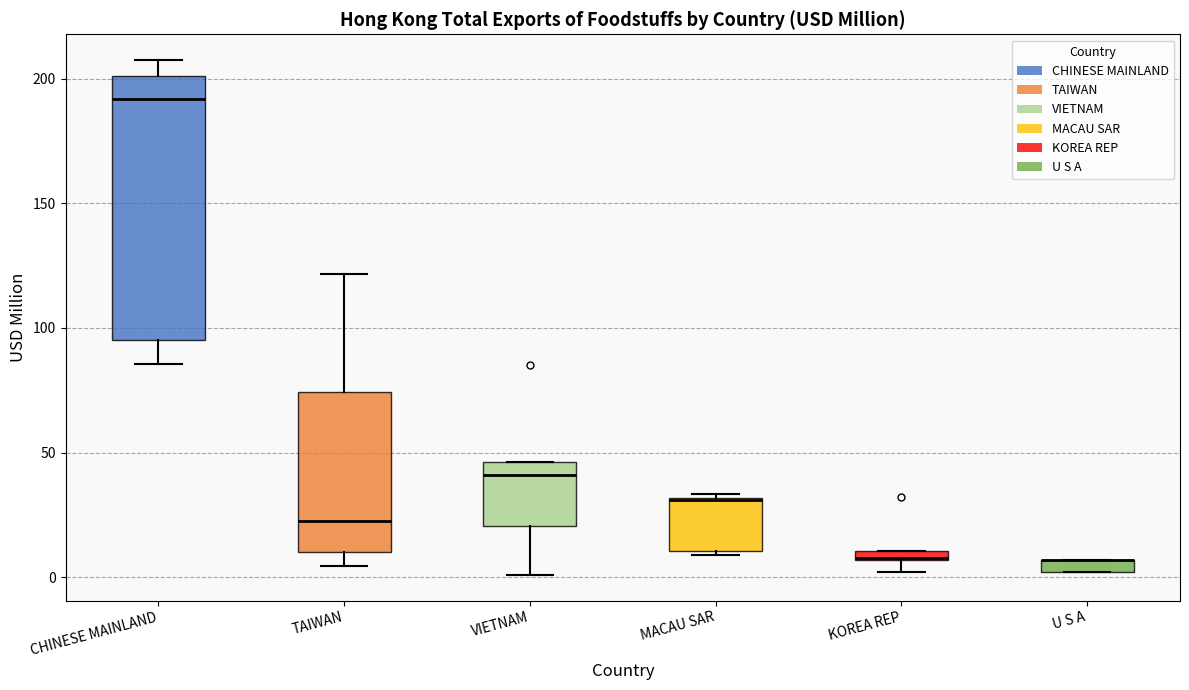

Where does the upper whisker of the box for CHINESE MAINLAND end on the y-axis? The values are not printed on the chart, so give them approximately, as read against the axis.

210